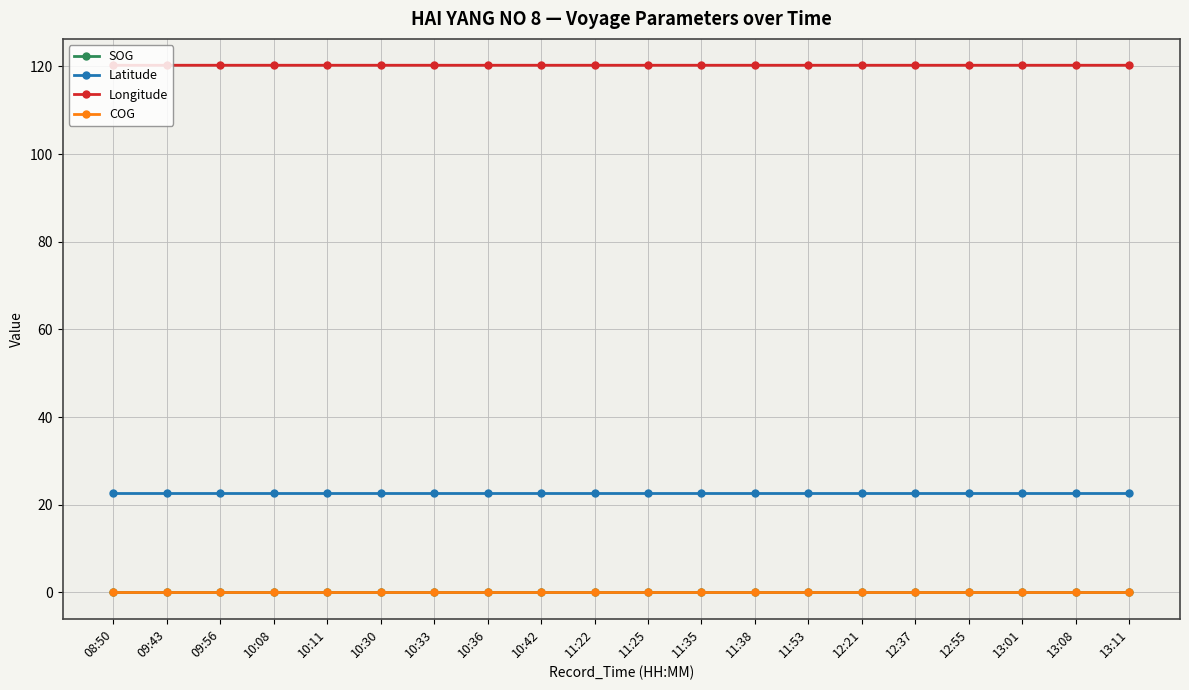

Which series has the largest range (max minus min)?

Longitude